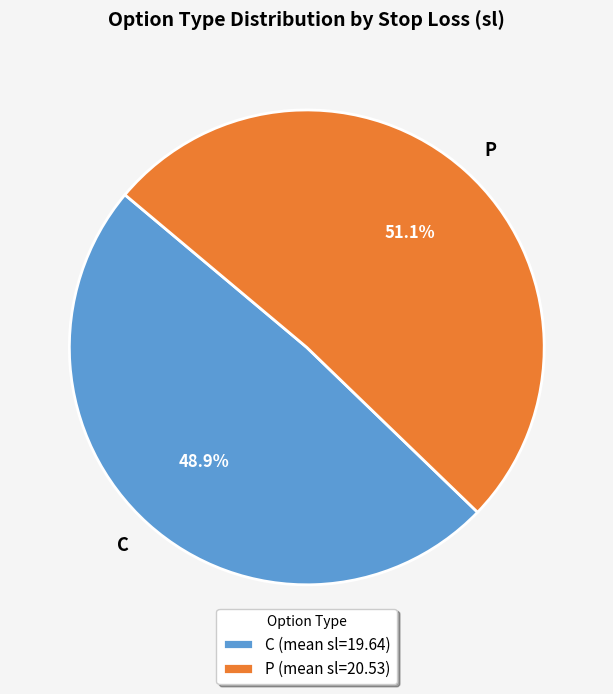

Approximately how many times larger is the value at P compared to C?

1.0